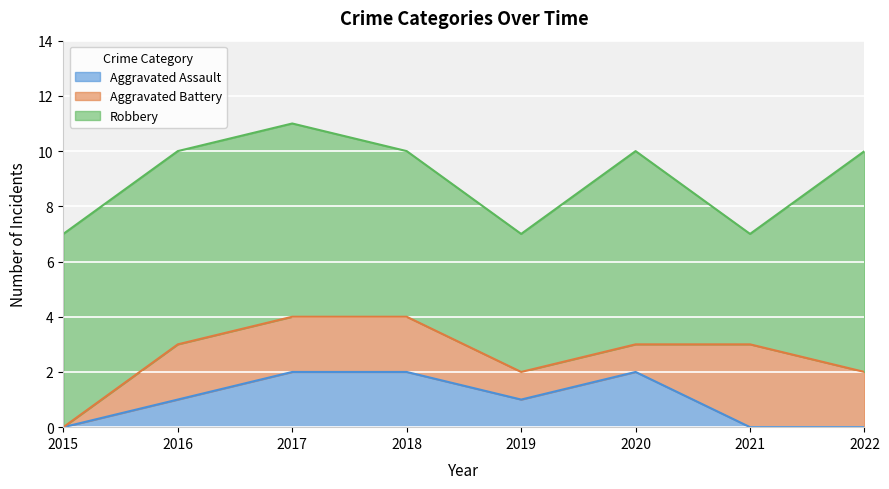

Reading left to right, list all the values displayed in this chart.

Aggravated Assault: 2015=0	2016=1	2017=2	2018=2	2019=1	2020=2	2021=0	2022=0
Aggravated Battery: 2015=0	2016=2	2017=2	2018=2	2019=1	2020=1	2021=3	2022=2
Robbery: 2015=7	2016=7	2017=7	2018=6	2019=5	2020=7	2021=4	2022=8